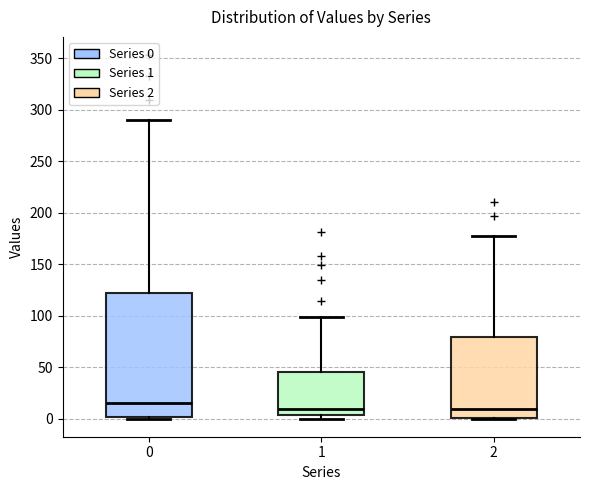

Reading left to right, read every box against the y-axis: the position of its median line, the range the box covers, and the ends of its whiskers. The values are not printed on the chart, so give them approximately, as read against the axis.

0: median 15, box 0 to 120, whiskers 0 to 290
1: median 10, box 5 to 45, whiskers 0 to 100
2: median 10, box 0 to 80, whiskers 0 to 175